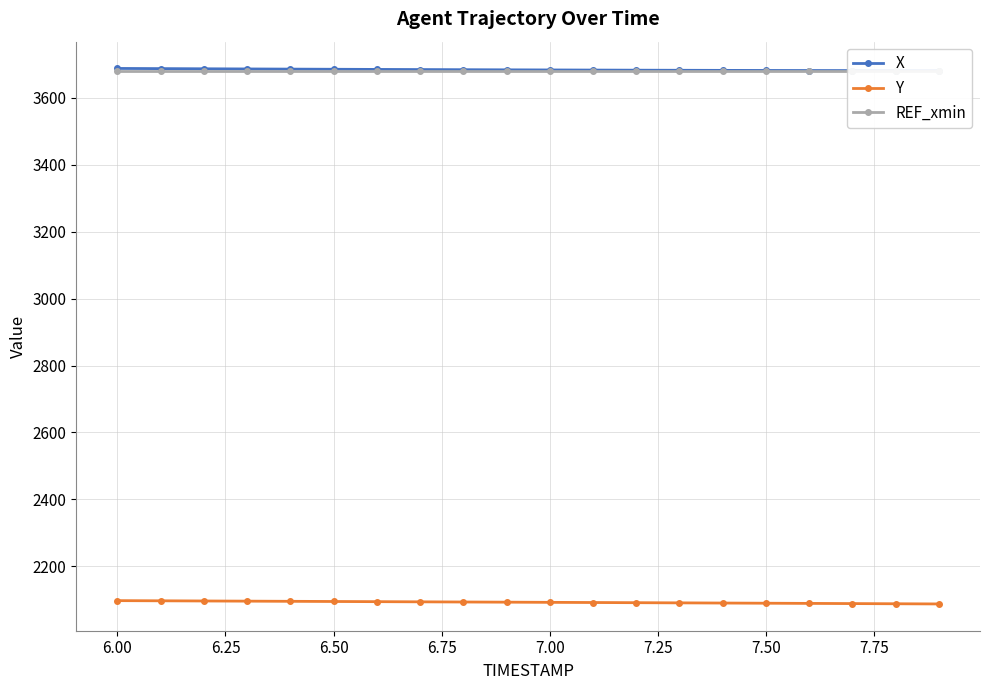

What is the difference between the maximum and minimum values in the Y series?

9.9